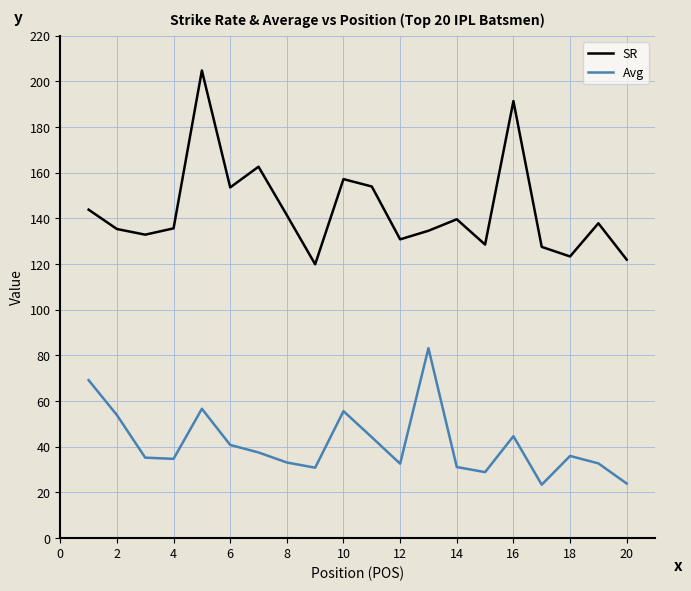

List the series in order of their overall mean, lowest first.

Avg, SR